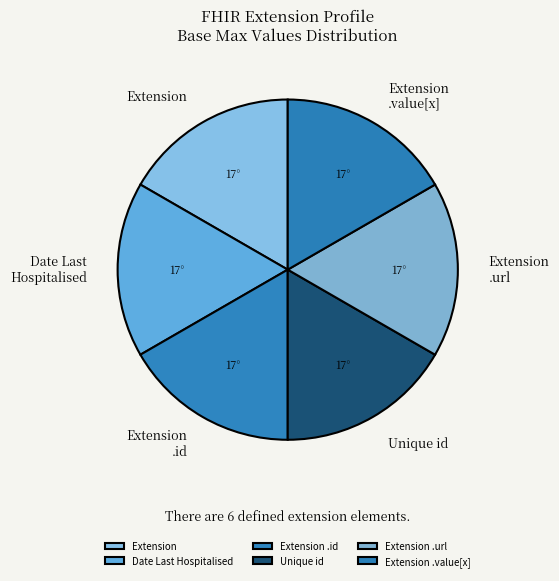

How many slices are in this pie chart?

6